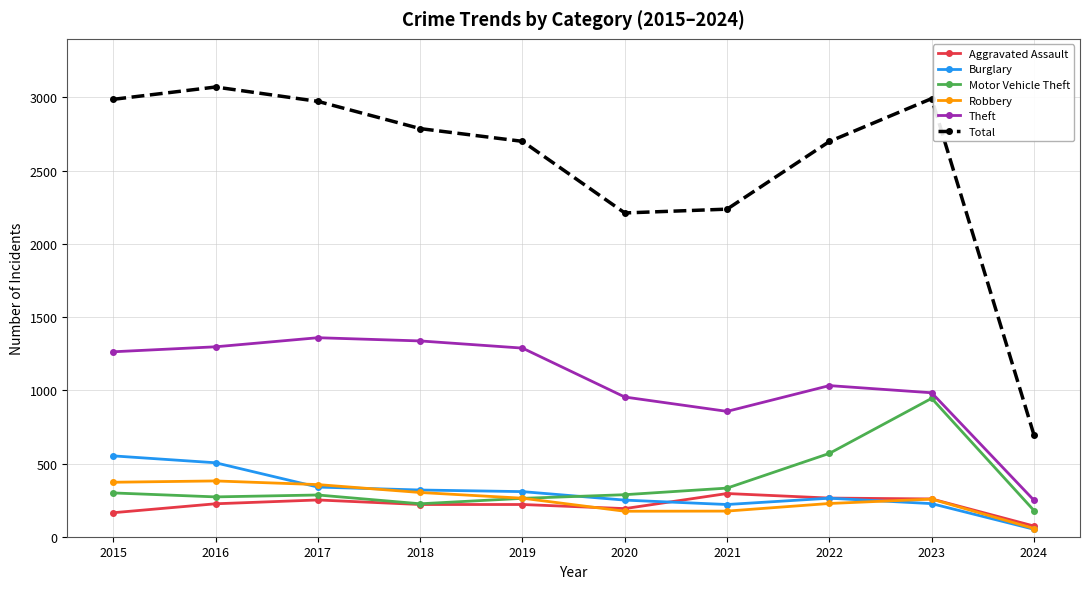

Which series changed the most between 2017 and 2021?

Total